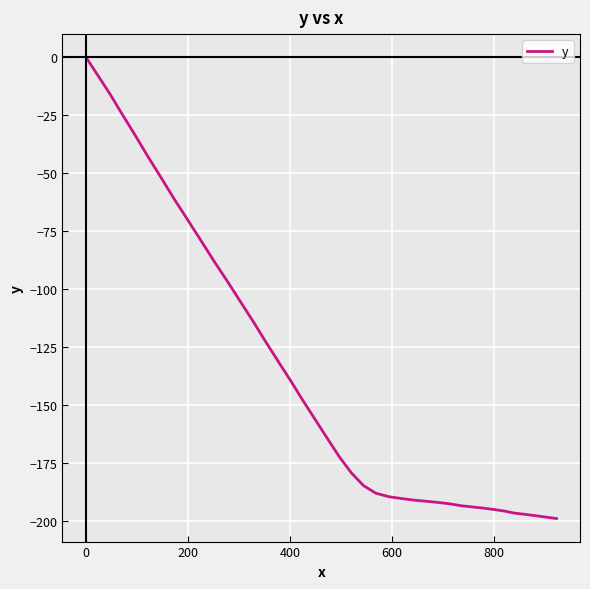

What is the smallest value displayed?

-199.0